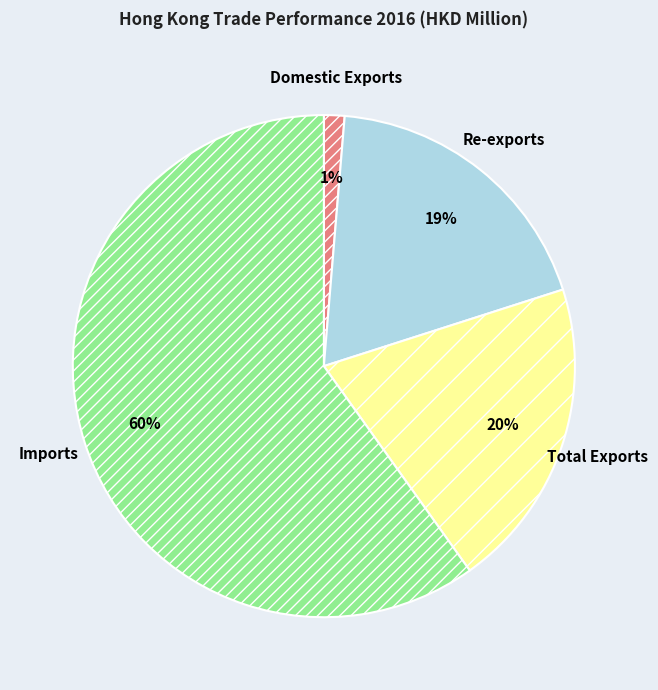

The Re-exports slice represents 29% of the pie. True or false?

False